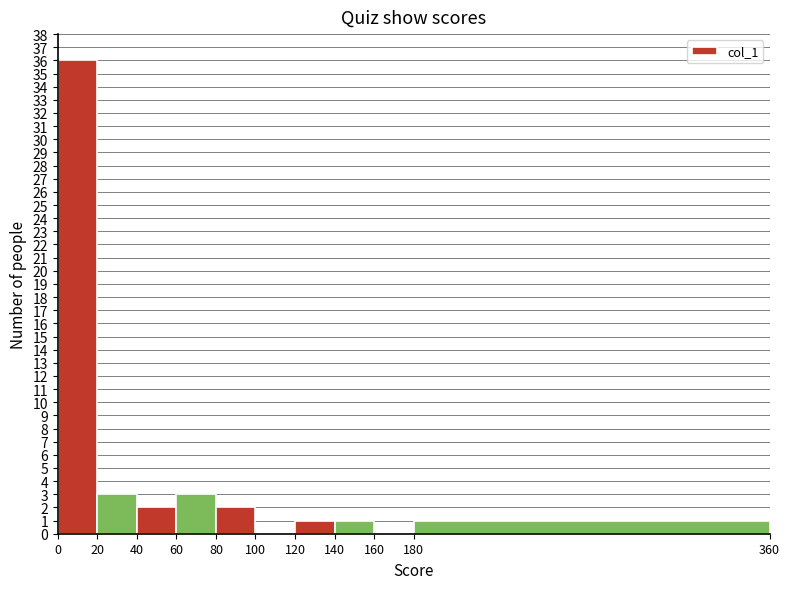

Reading left to right, list every bar in this chart as the range it spans on the x-axis followed by its height. The values are not printed on the chart, so give them approximately, as read against the axis.

0 to 20: 36
20 to 40: 3
40 to 60: 2
60 to 80: 3
80 to 100: 2
100 to 120: 0
120 to 140: 1
140 to 160: 1
160 to 180: 0
180 to 360: 1